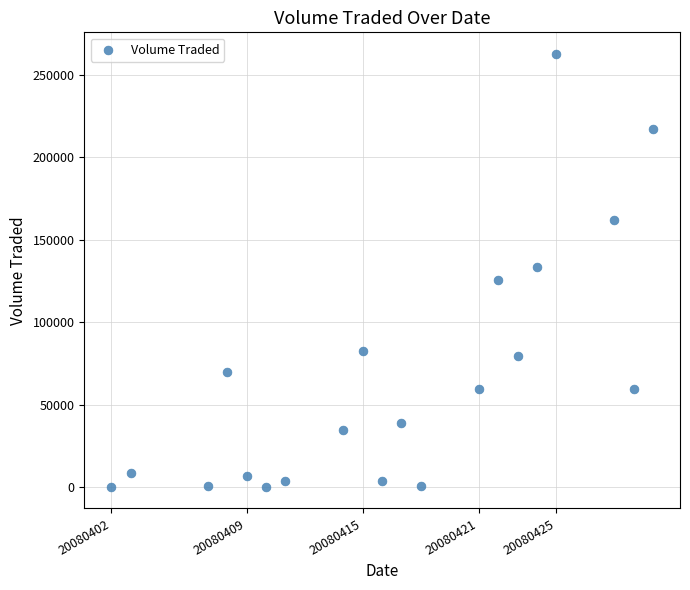

What is the range of X values (max minus min)?

28